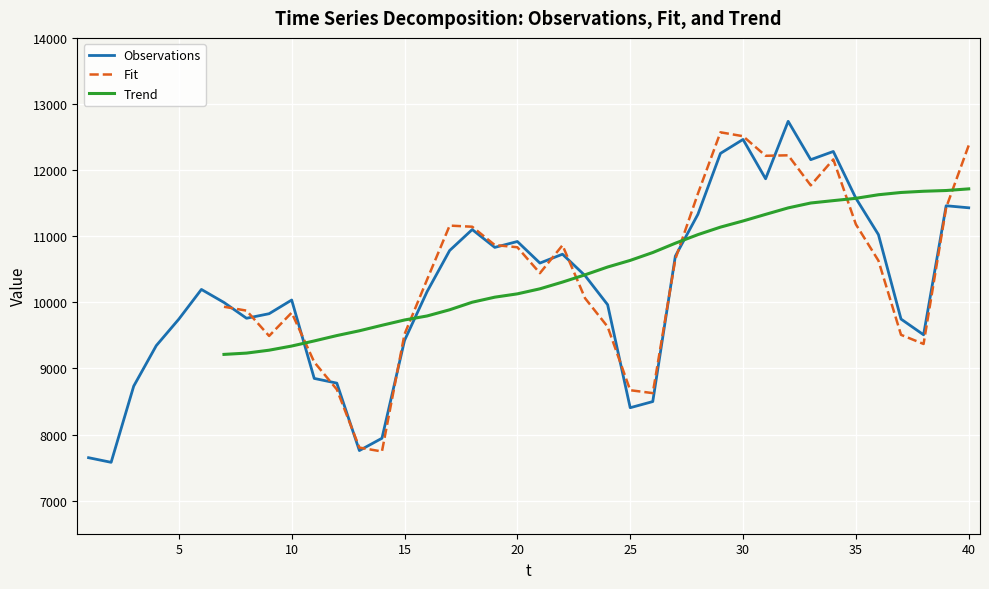

What is the minimum value for Observations?

7580